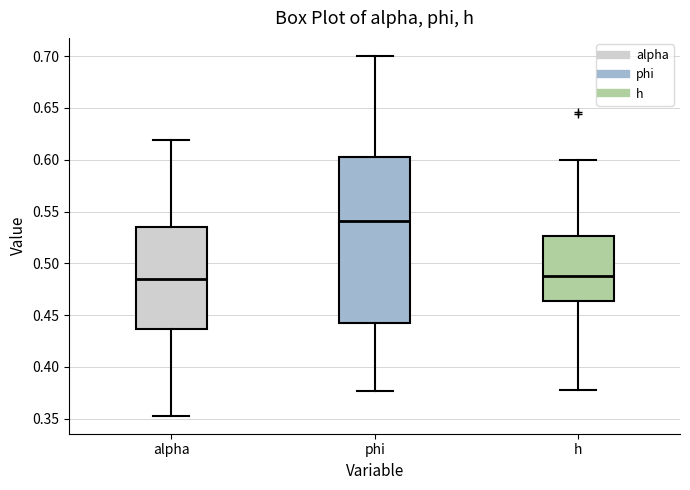

Reading left to right, read every box against the y-axis: the position of its median line, the range the box covers, and the ends of its whiskers. The values are not printed on the chart, so give them approximately, as read against the axis.

alpha: median 0.485, box 0.435 to 0.535, whiskers 0.355 to 0.620
phi: median 0.540, box 0.440 to 0.600, whiskers 0.375 to 0.700
h: median 0.490, box 0.465 to 0.525, whiskers 0.380 to 0.600